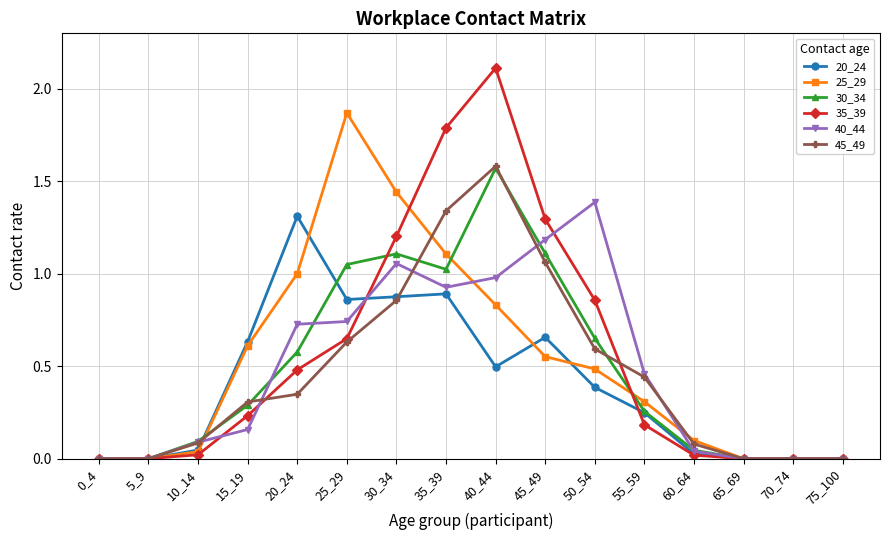

Count the number of data series in this chart.

6